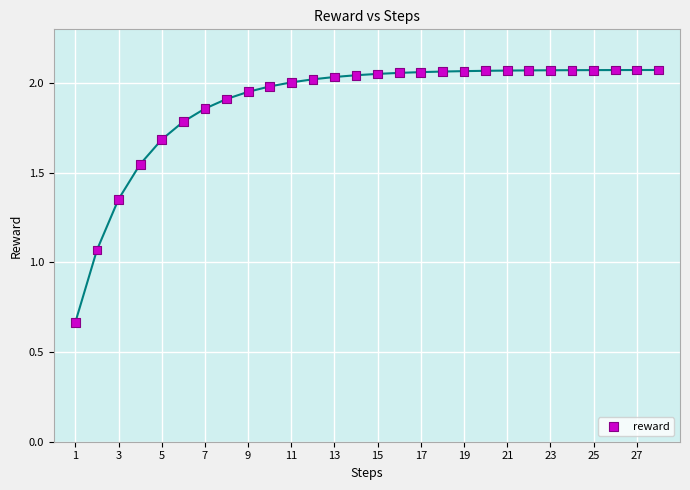

What is the range of X values (max minus min)?

27.0